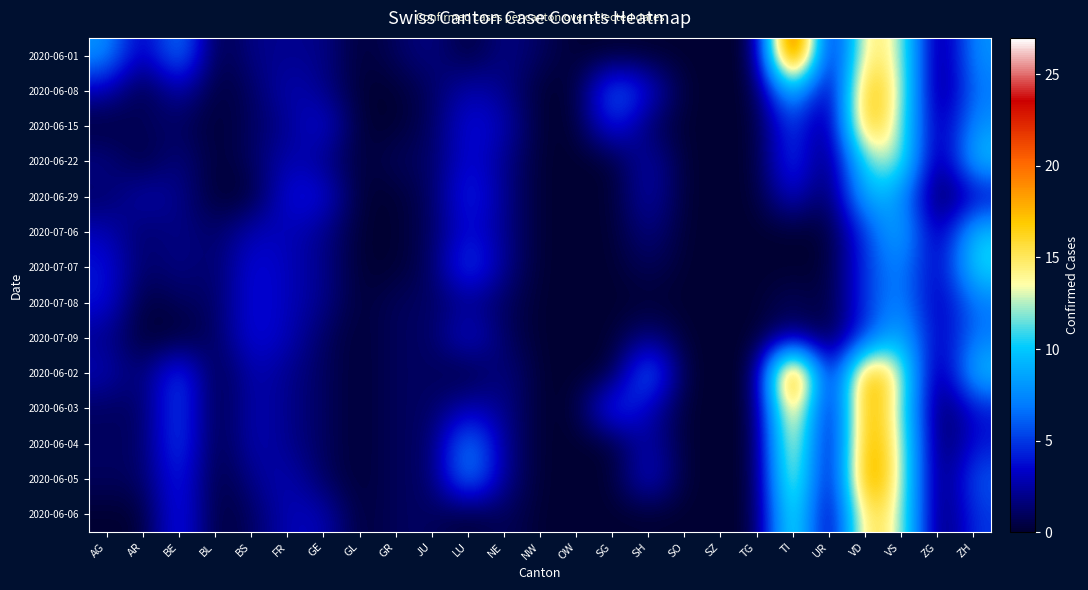

How many categories are shown in the chart?

25